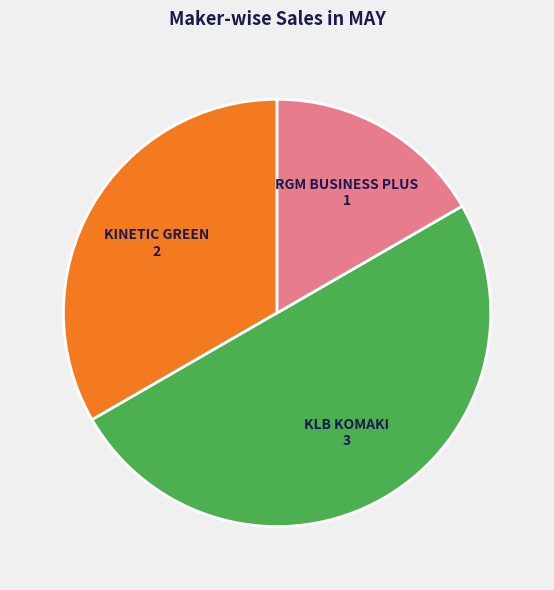

Which has a higher value, RGM BUSINESS PLUS or KLB KOMAKI?

KLB KOMAKI